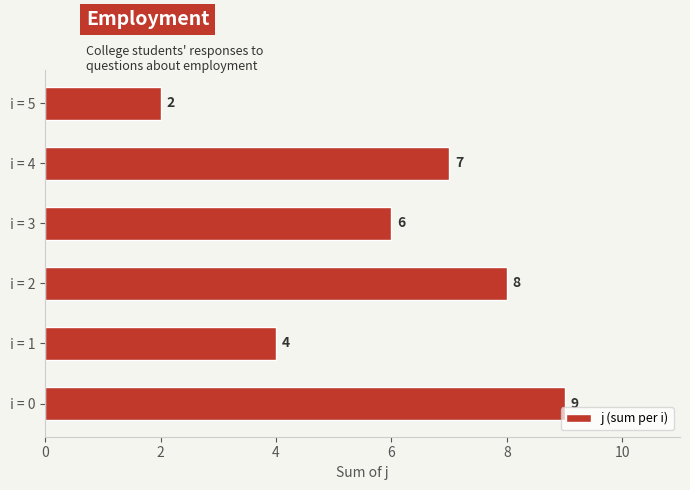

Reading bottom to top, extract all data points from this chart.

9	4	8	6	7	2